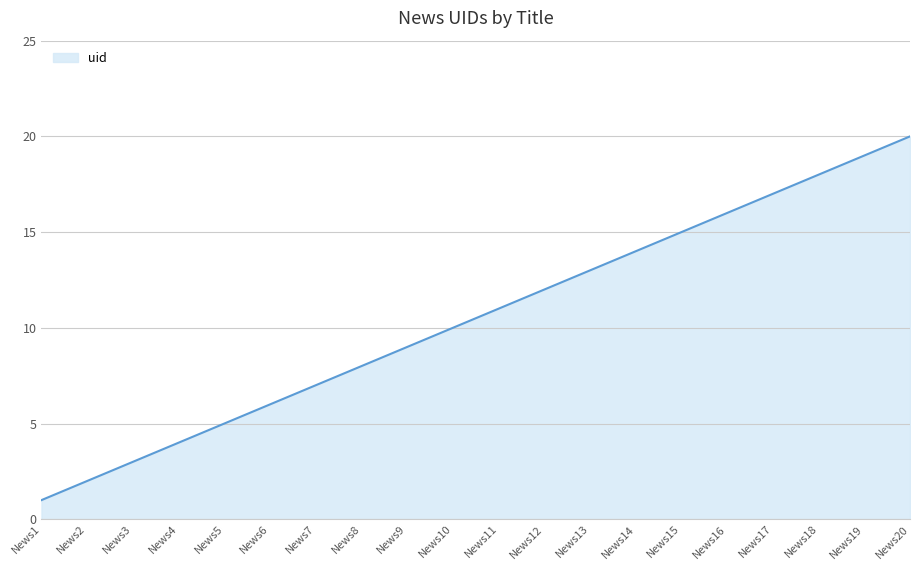

True or false: the data has more than 2 interior local peaks.

False